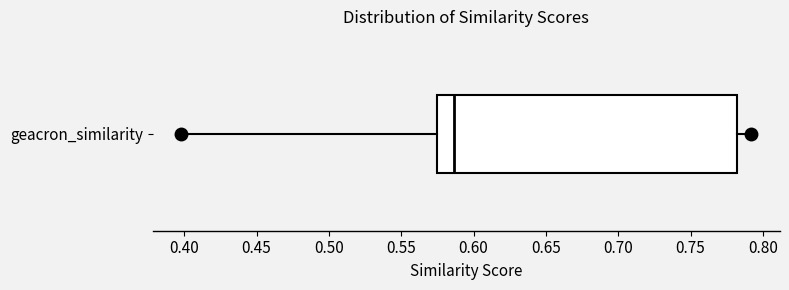

Read this box plot against the x-axis: the position of the median line, the range covered by the box, and the ends of both whiskers. The values are not printed on the chart, so give them approximately, as read against the axis.

median 0.585, box 0.575 to 0.780, whiskers 0.400 to 0.790